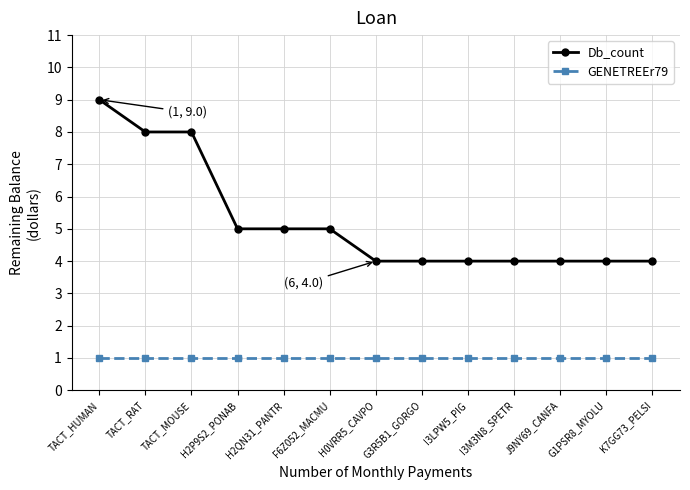

What is the maximum value shown in the chart?

9